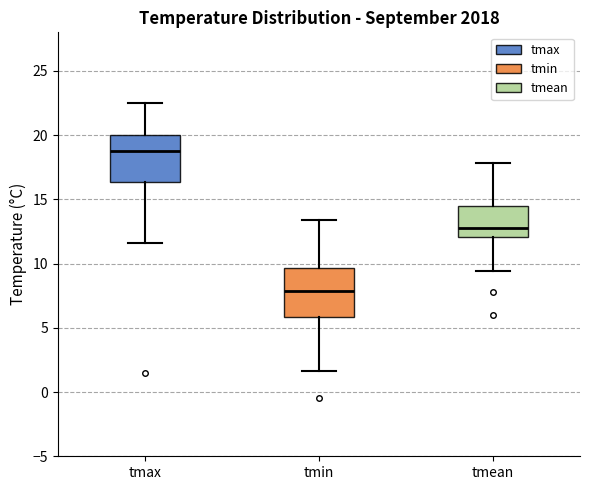

Reading left to right, transcribe this box plot: for each box, give where its median line is, the range the box spans, and where its two whiskers end, as read against the y-axis. The values are not printed on the chart, so give them approximately, as read against the axis.

tmax: median 19.0, box 16.5 to 20.0, whiskers 11.5 to 22.5
tmin: median 8.0, box 6.0 to 9.5, whiskers 1.5 to 13.5
tmean: median 13.0, box 12.0 to 14.5, whiskers 9.5 to 18.0